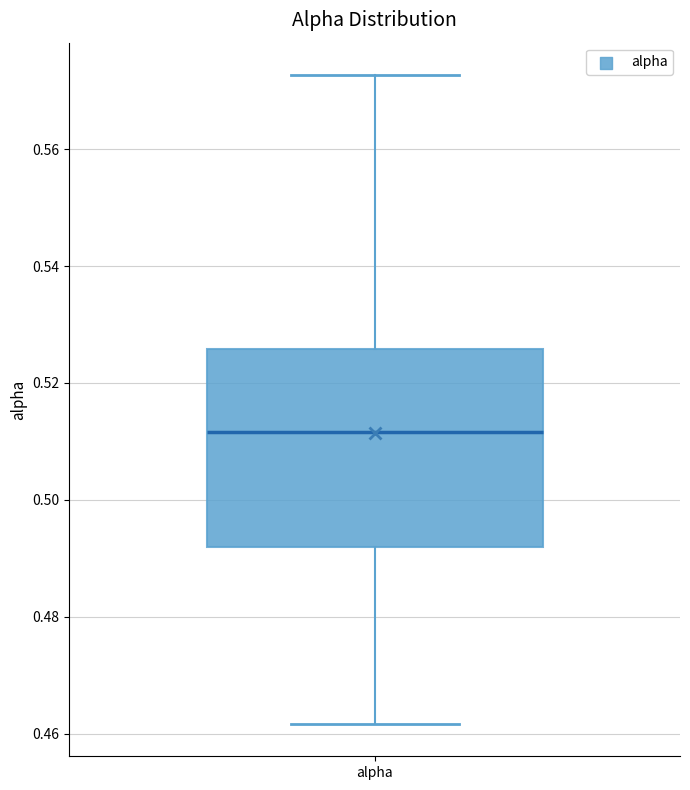

Read this box plot against the y-axis: the position of the median line, the range covered by the box, and the ends of both whiskers. The values are not printed on the chart, so give them approximately, as read against the axis.

median 0.512, box 0.492 to 0.526, whiskers 0.462 to 0.572